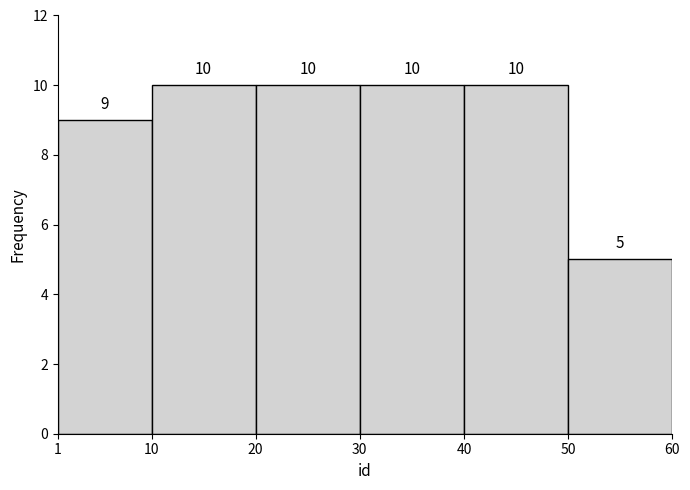

How tall is the bar that spans 30 to 40 on the x-axis?

10